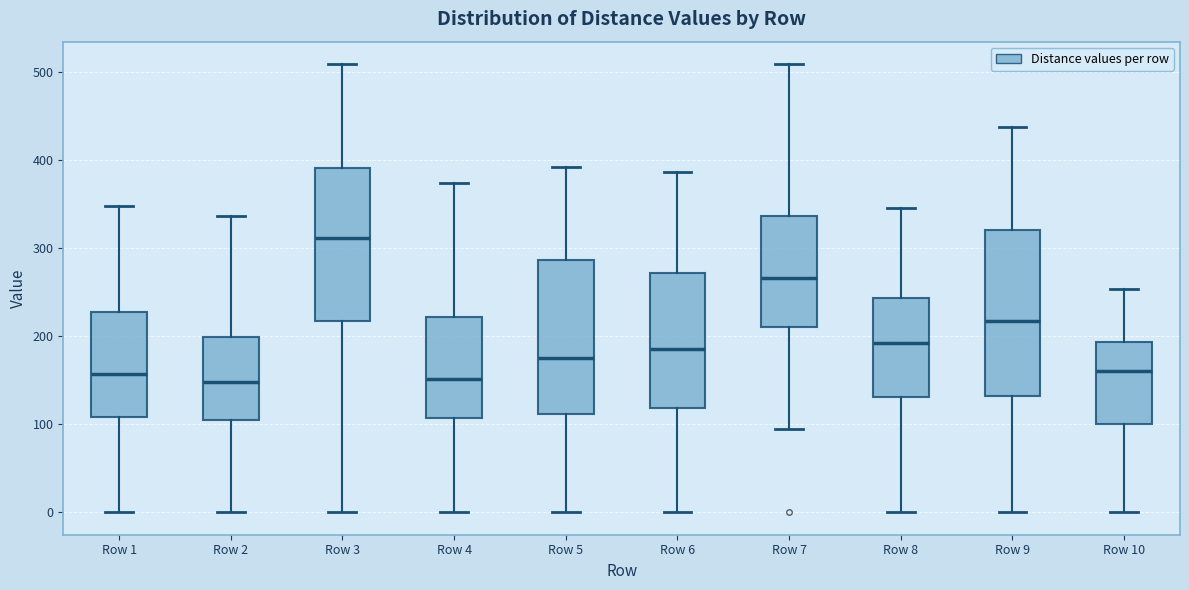

Where does the upper whisker of the box for Row 6 end on the y-axis? The values are not printed on the chart, so give them approximately, as read against the axis.

390